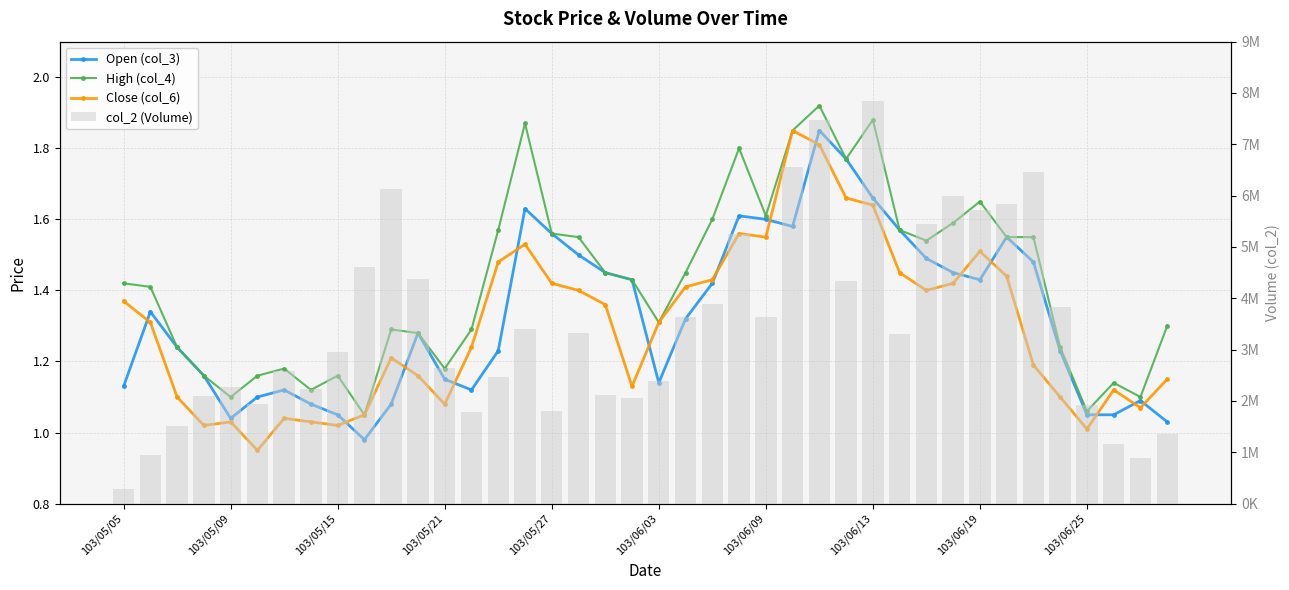

What are all the series names shown in the legend?

Open (col_3), High (col_4), Close (col_6), col_2 (Volume)